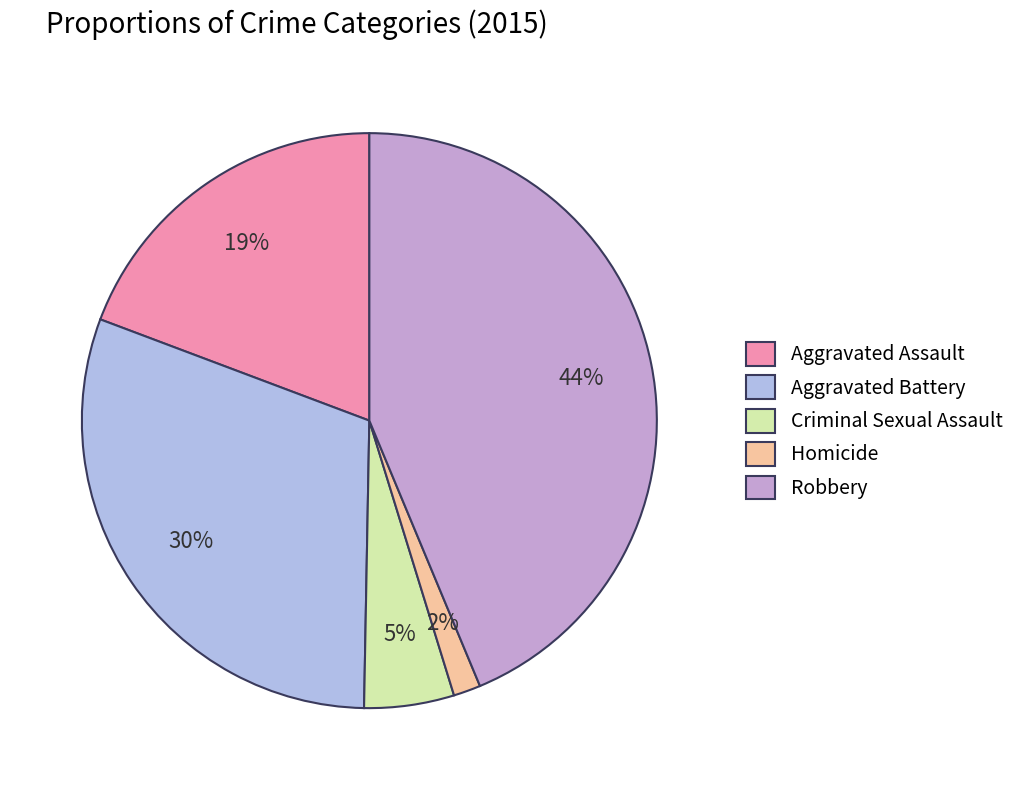

Count the number of slices in the pie.

5